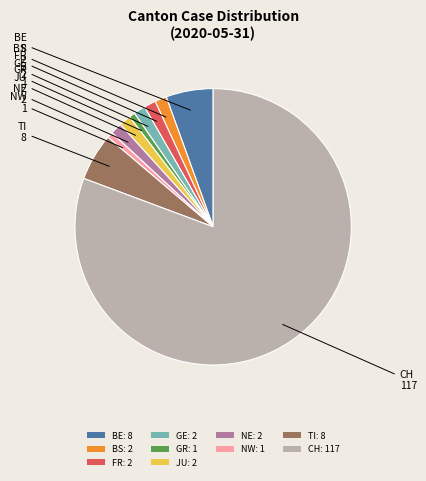

Is the sum of GE: 2 and BE: 8 greater than half?

No